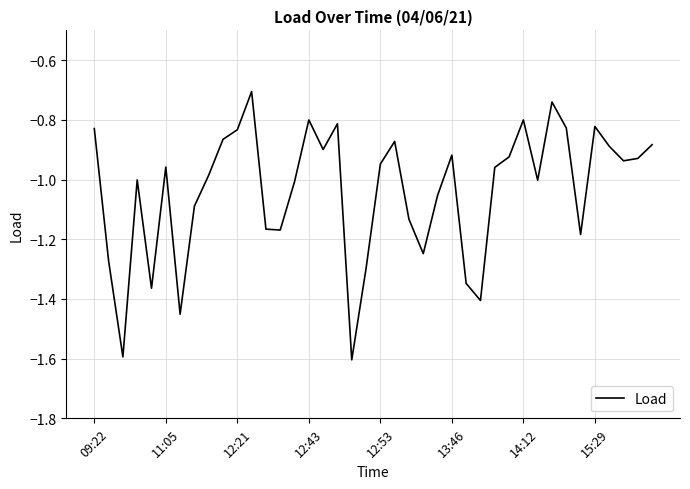

What is the difference between the maximum and minimum values?

0.9